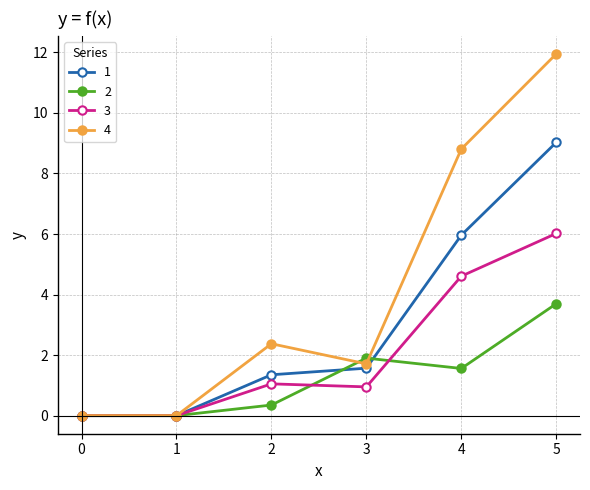

True or false: 2 has more than 0 points higher than both neighbors.

True